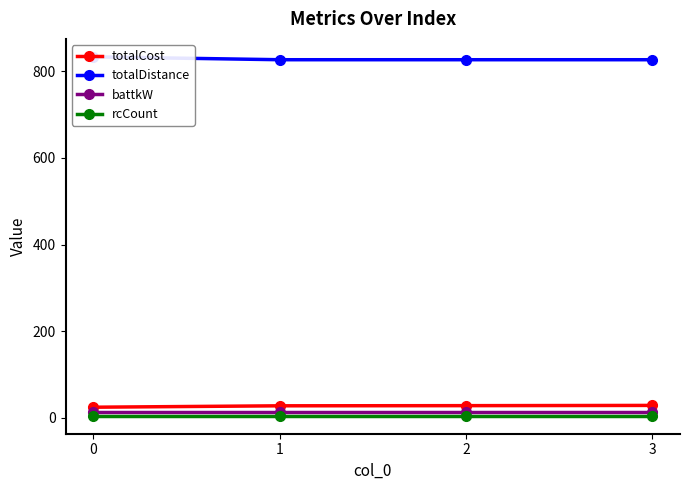

True or false: totalCost has a value of 28.0 at 1.

True